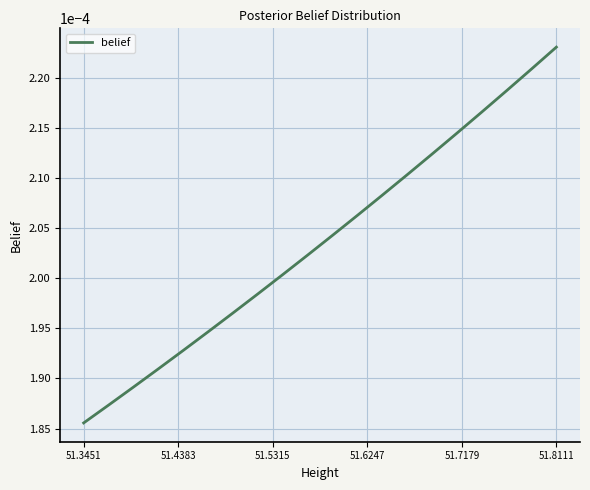

Which label corresponds to the largest value in the chart?

51.8111